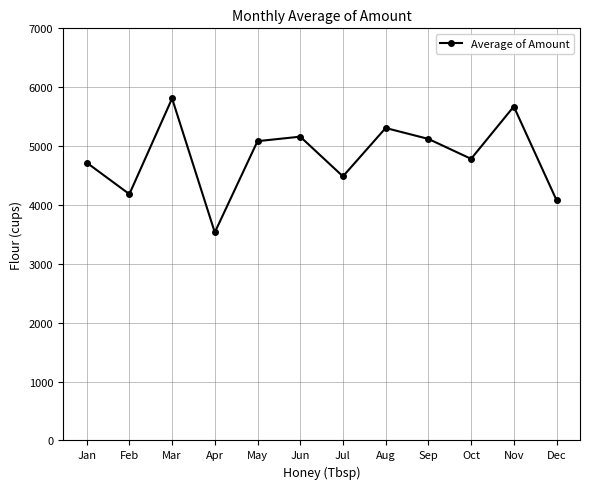

What is the sum of the values at Sep and Feb?

9305.8